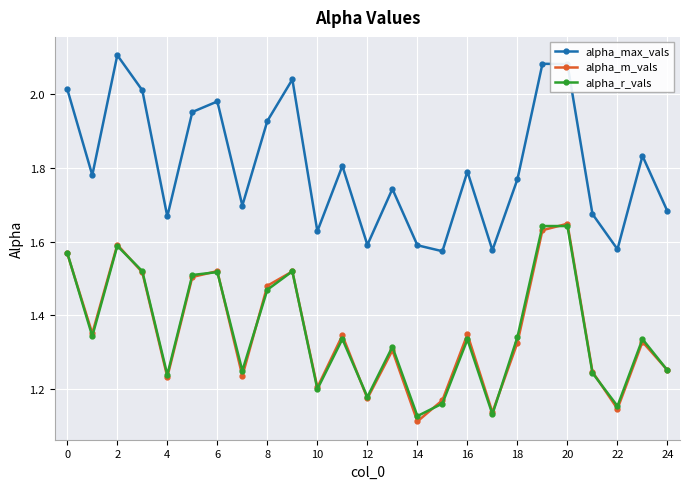

True or false: alpha_m_vals and alpha_max_vals cross at least once.

False